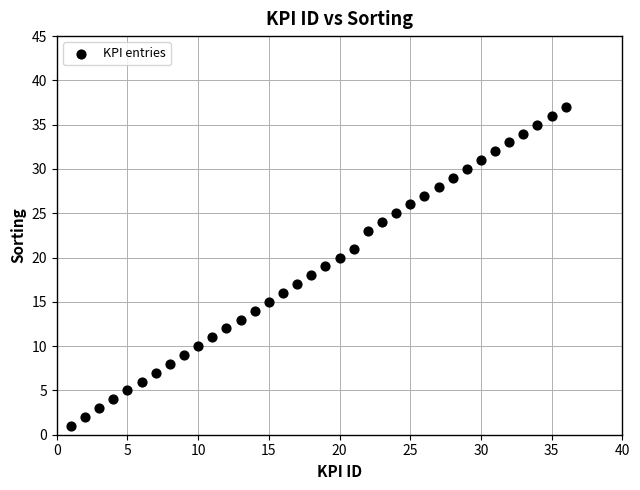

What is the range of X values (max minus min)?

35